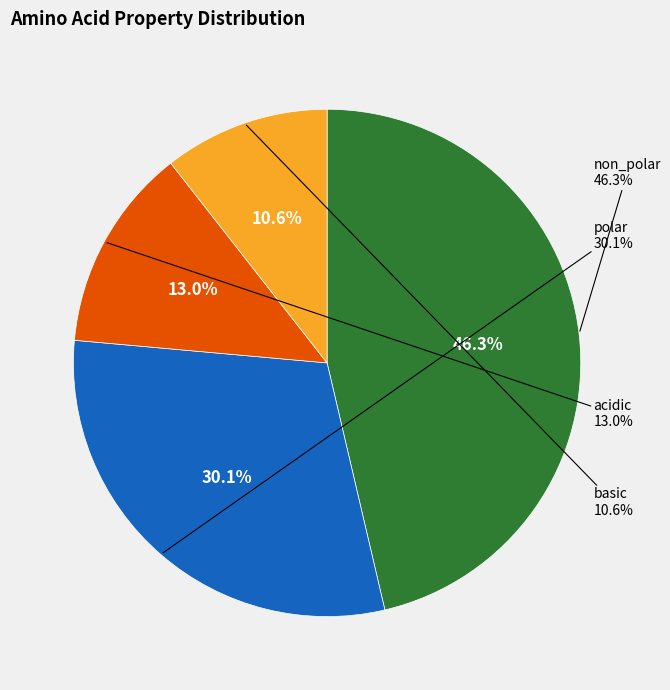

Which category has the smallest portion of the pie?

basic